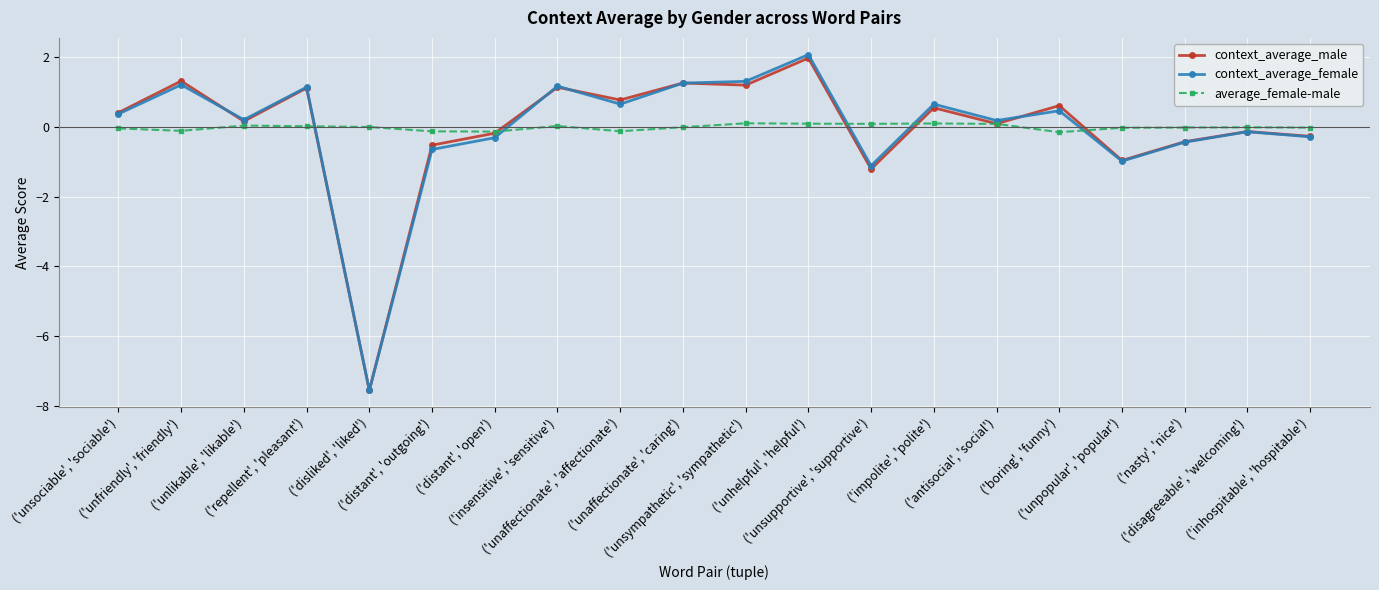

In context_average_male, how many points are lower than both neighbors (excluding endpoints)?

7